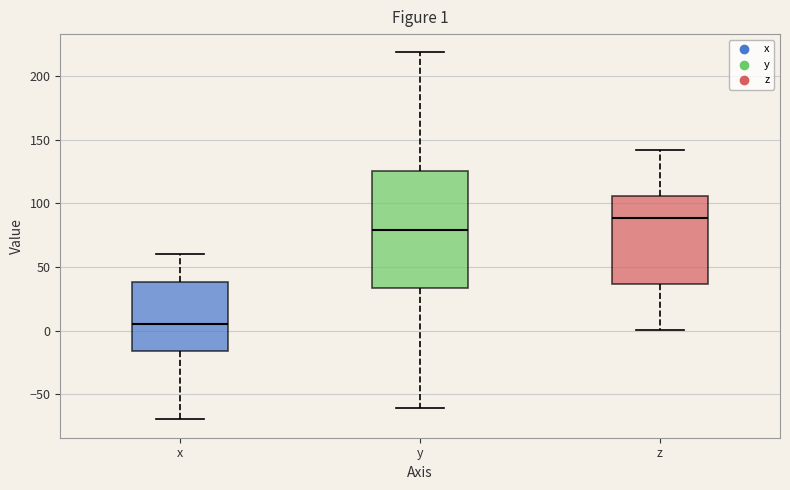

Which box's median line is the lowest?

x